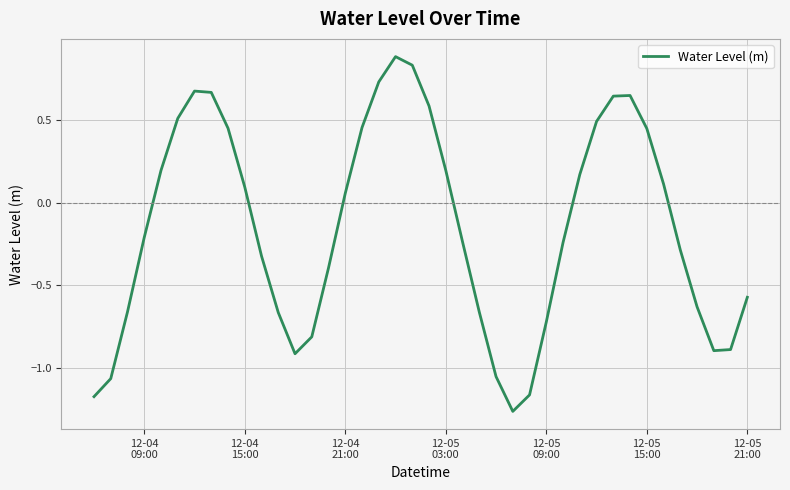

What is the difference between the maximum and minimum values?

2.2